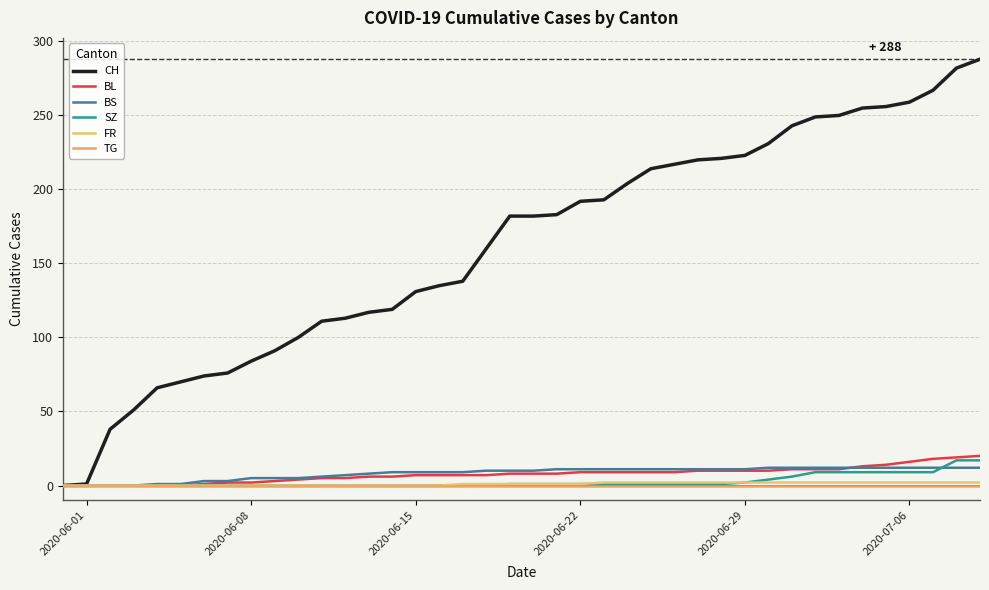

Reading left to right, what are all the values shown in this chart?

CH: 0	1	38	51	66	70	74	76	84	91	100	111	113	117	119	131	135	138	160	182	182	183	192	193	204	214	217	220	221	223	231	243	249	250	255	256	259	267	282	288
BL: 0	0	0	0	0	0	1	2	2	3	4	5	5	6	6	7	7	7	7	8	8	8	9	9	9	9	9	10	10	10	10	11	11	11	13	14	16	18	19	20
BS: 0	0	0	0	1	1	3	3	5	5	5	6	7	8	9	9	9	9	10	10	10	11	11	11	11	11	11	11	11	11	12	12	12	12	12	12	12	12	12	12
SZ: 0	0	0	0	0	0	0	0	0	0	0	0	0	0	0	0	0	0	0	1	1	1	1	1	1	1	1	1	1	2	4	6	9	9	9	9	9	9	17	17
FR: 0	0	0	0	0	0	0	0	0	0	0	0	0	0	0	0	0	1	1	1	1	1	1	2	2	2	2	2	2	2	2	2	2	2	2	2	2	2	2	2
TG: 0	0	0	0	0	0	0	0	0	0	0	0	0	0	0	0	0	0	0	0	0	0	0	0	0	0	0	0	0	0	0	0	0	0	0	0	0	0	0	0